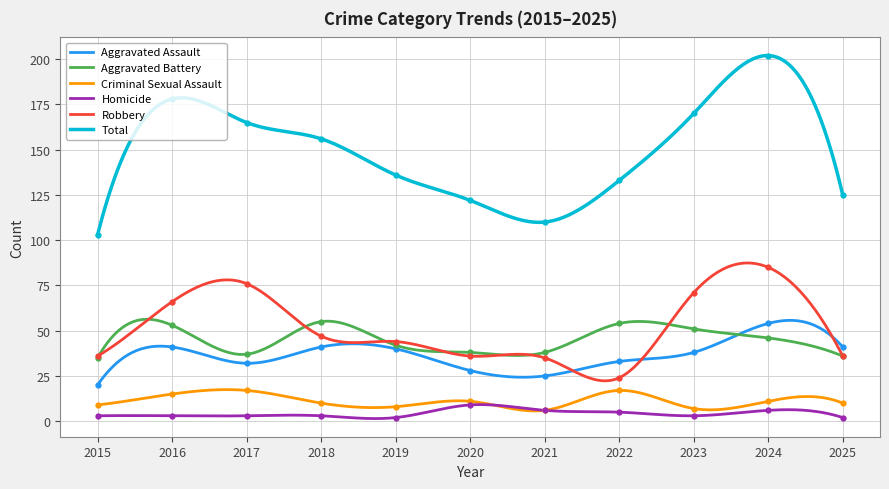

The Criminal Sexual Assault series shows 10 at 2025. True or false?

True